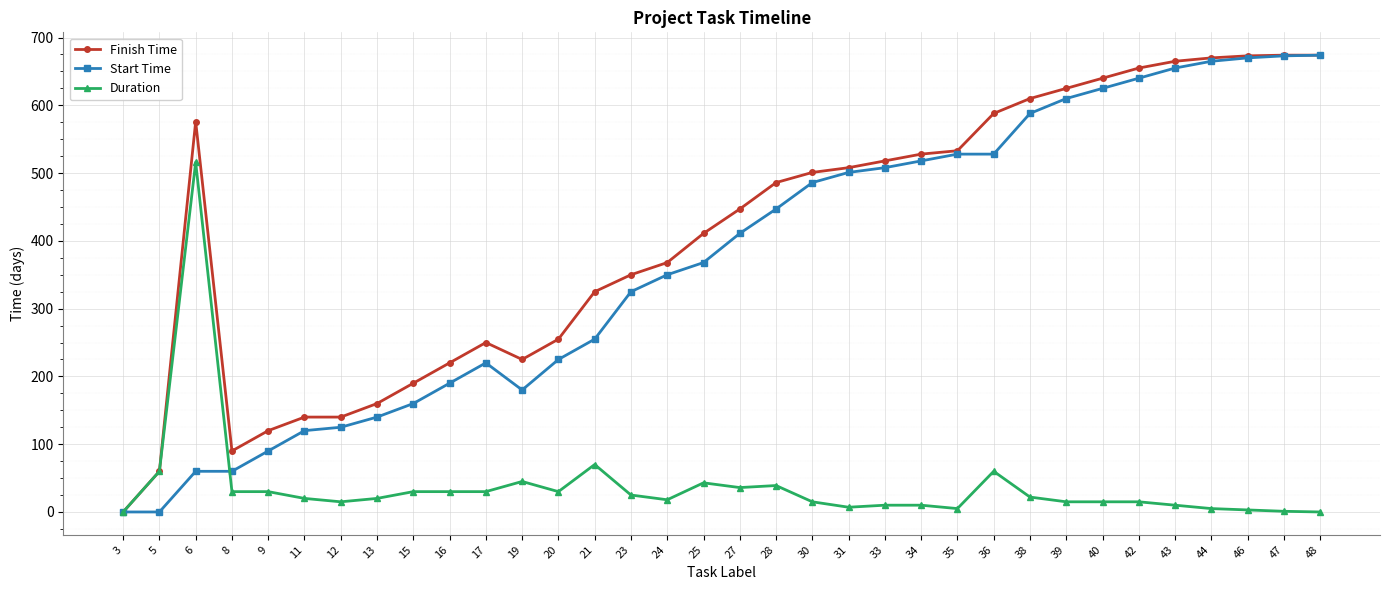

How many categories are shown in the chart?

34